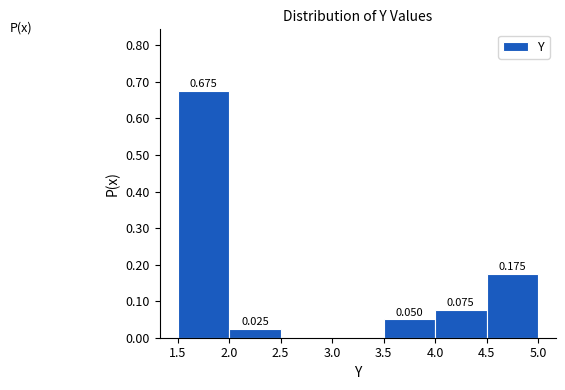

Which range on the x-axis has the tallest bar?

1.5 to 2.0